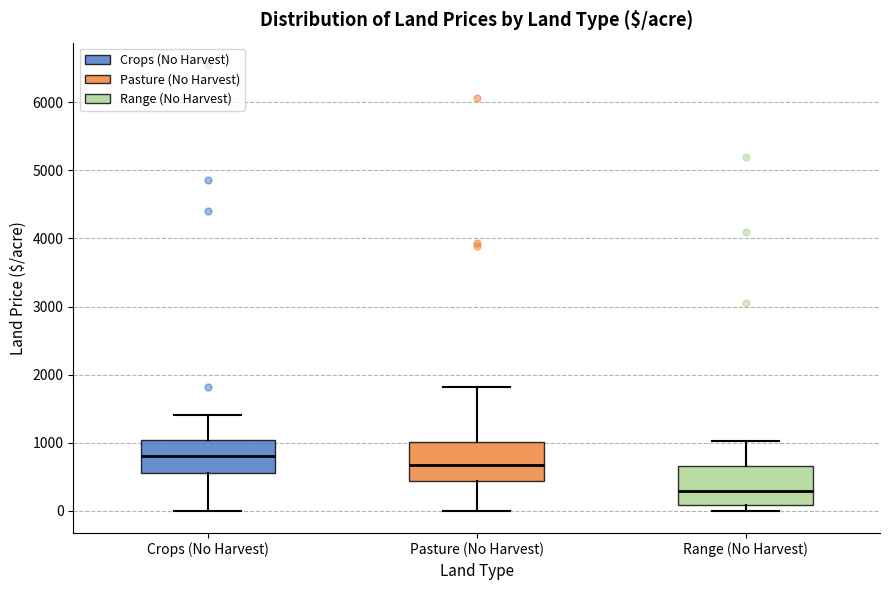

Which box has the lowest median line?

Range (No Harvest)